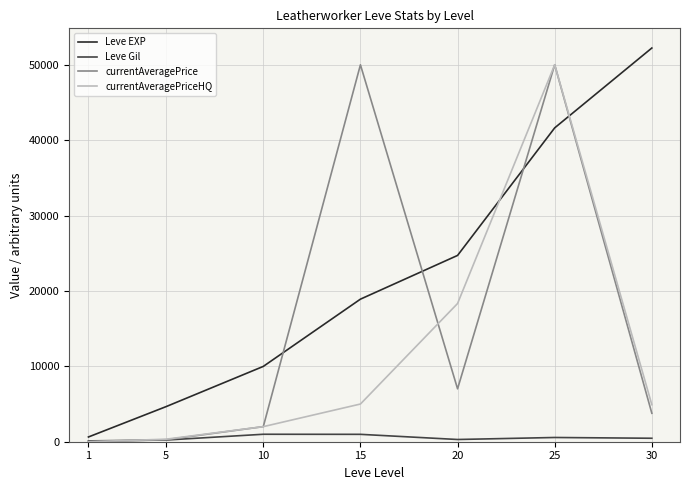

At how many categories does at least one series exceed 5130?

5